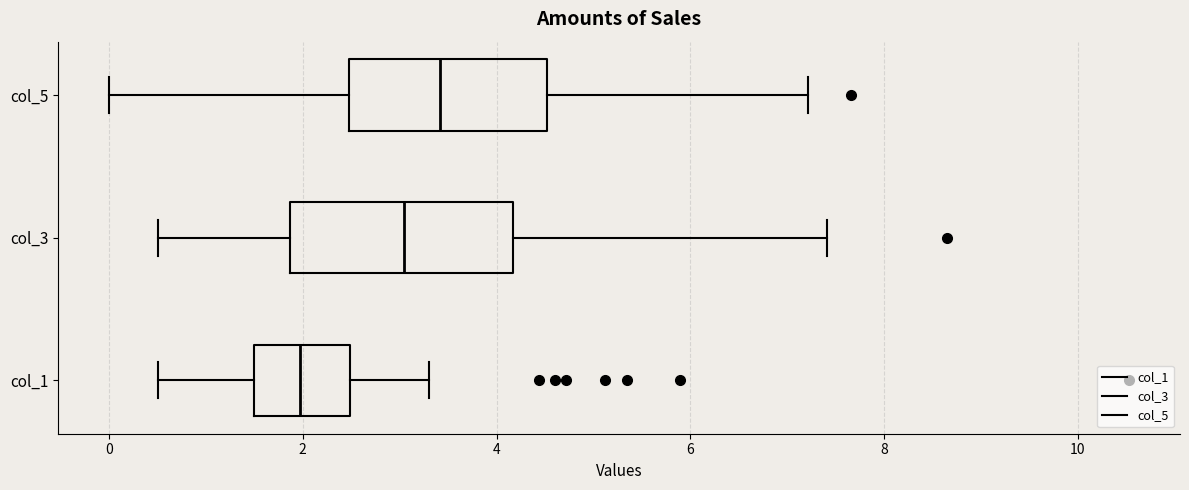

Reading bottom to top, transcribe this box plot: for each box, give where its median line is, the range the box spans, and where its two whiskers end, as read against the x-axis. The values are not printed on the chart, so give them approximately, as read against the axis.

col_1: median 2.0, box 1.6 to 2.4, whiskers 0.6 to 3.4
col_3: median 3.0, box 1.8 to 4.2, whiskers 0.6 to 7.4
col_5: median 3.4, box 2.4 to 4.6, whiskers 0.0 to 7.2